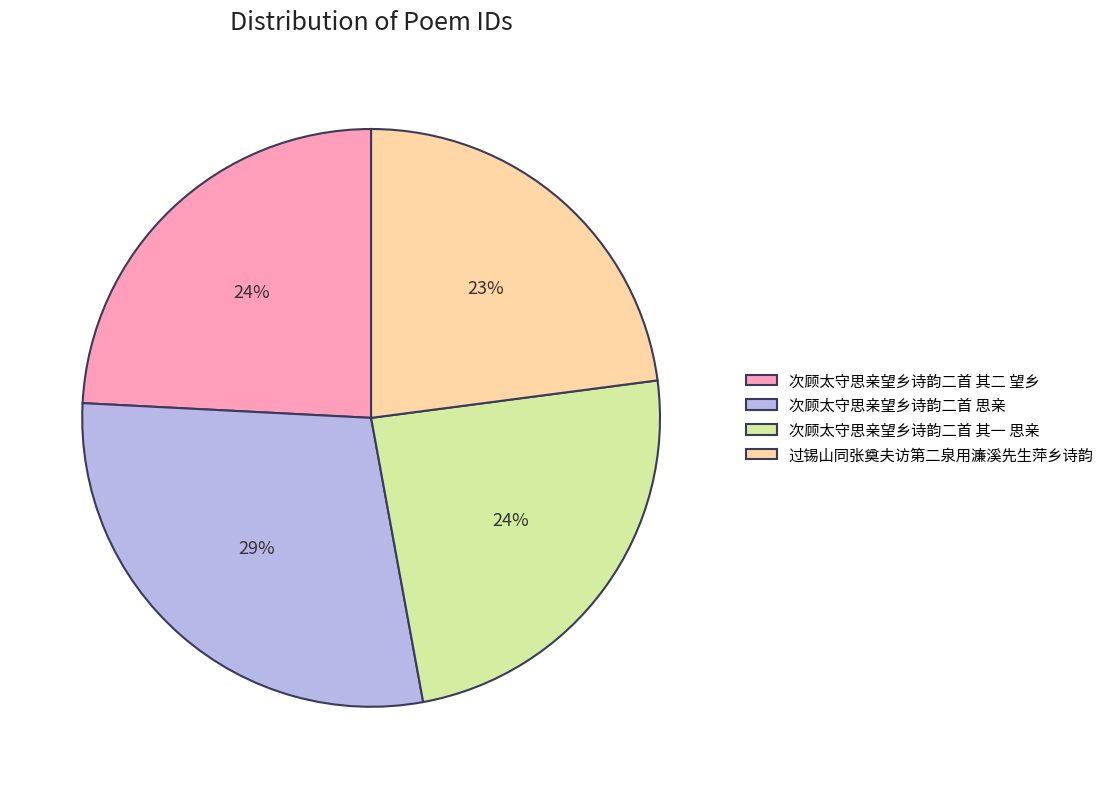

What is the largest slice in the pie chart?

次顾太守思亲望乡诗韵二首 思亲